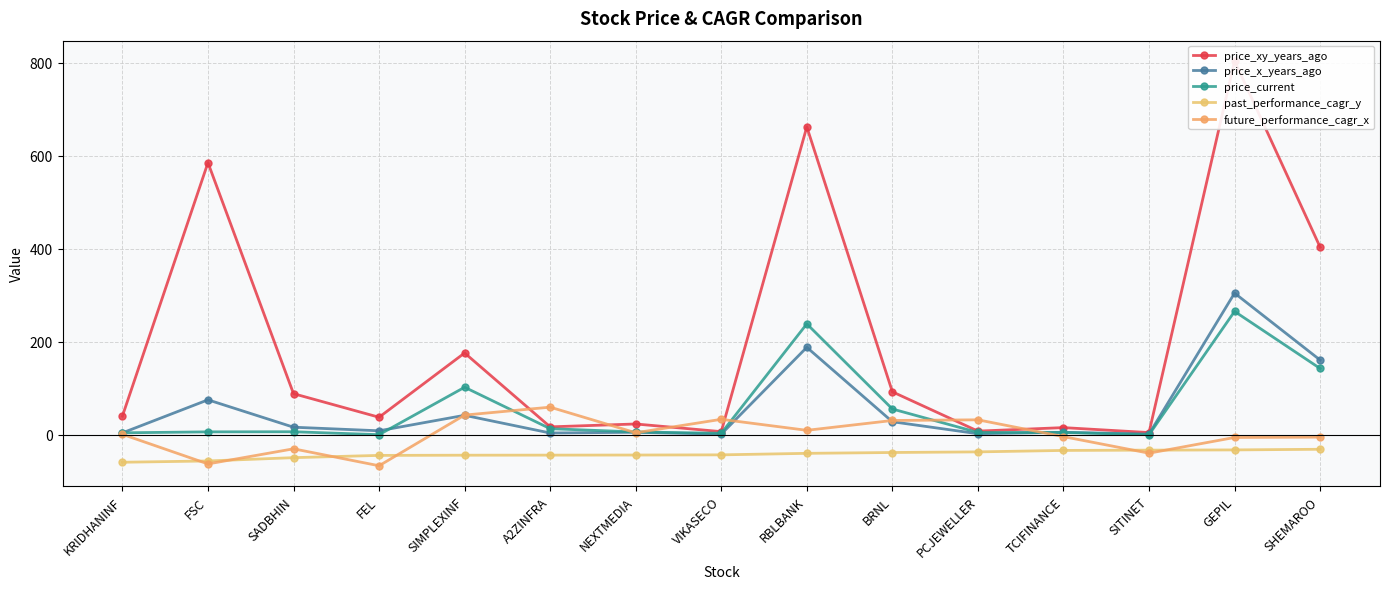

What is the value of the past_performance_cagr_y point at the 8th from the left?

-42.8